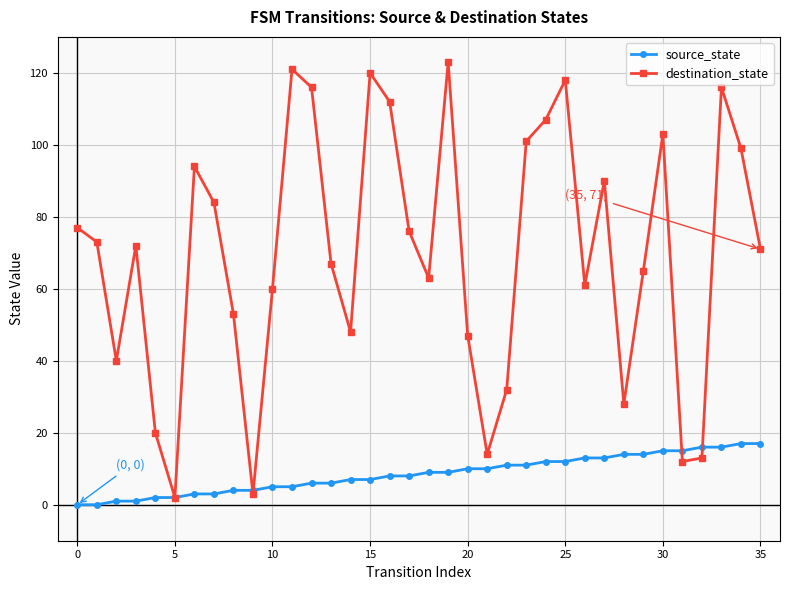

List the series in order of their overall mean, lowest first.

source_state, destination_state